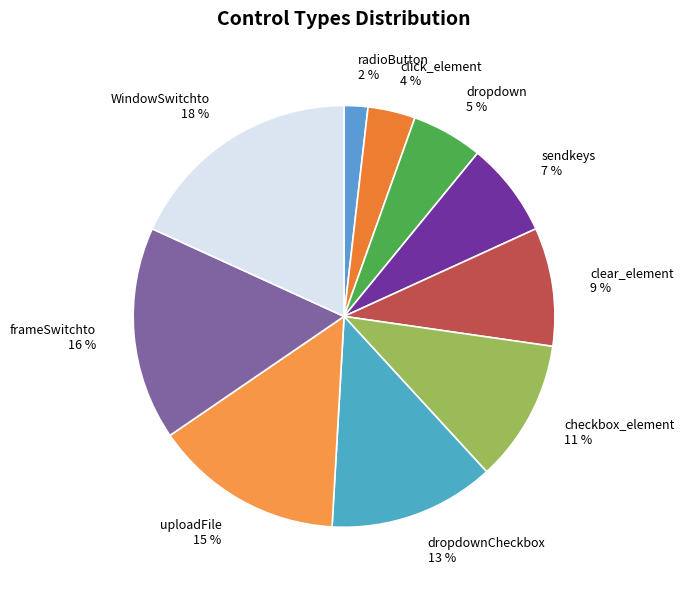

Count the number of slices in the pie.

10